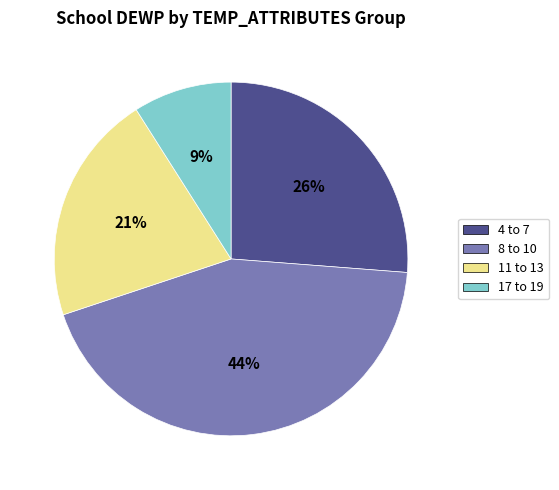

Which slice is the smallest?

17 to 19